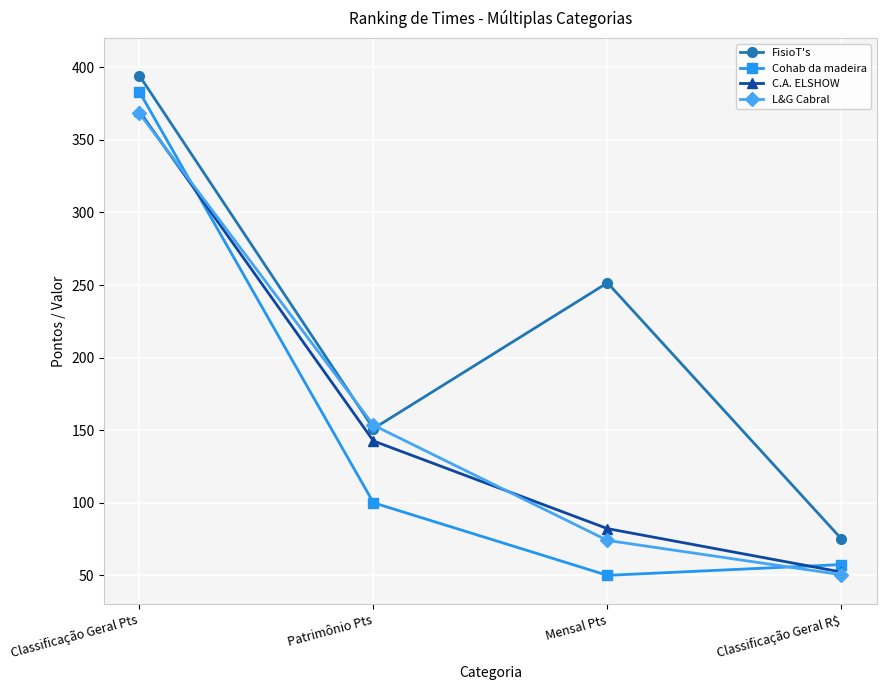

At which label does FisioT's first exceed 251?

Classificação Geral Pts